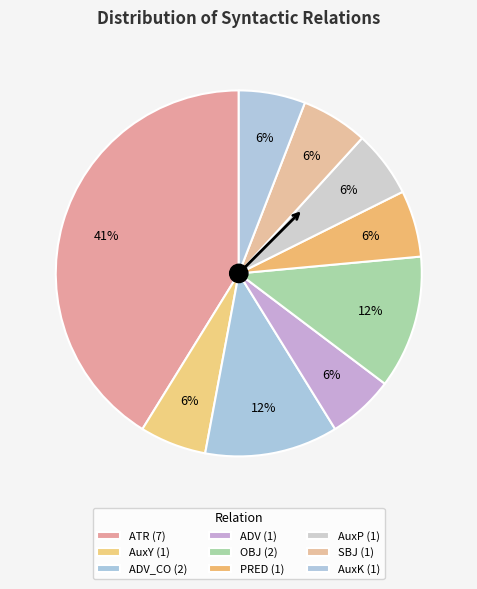

Count the number of slices in the pie.

9